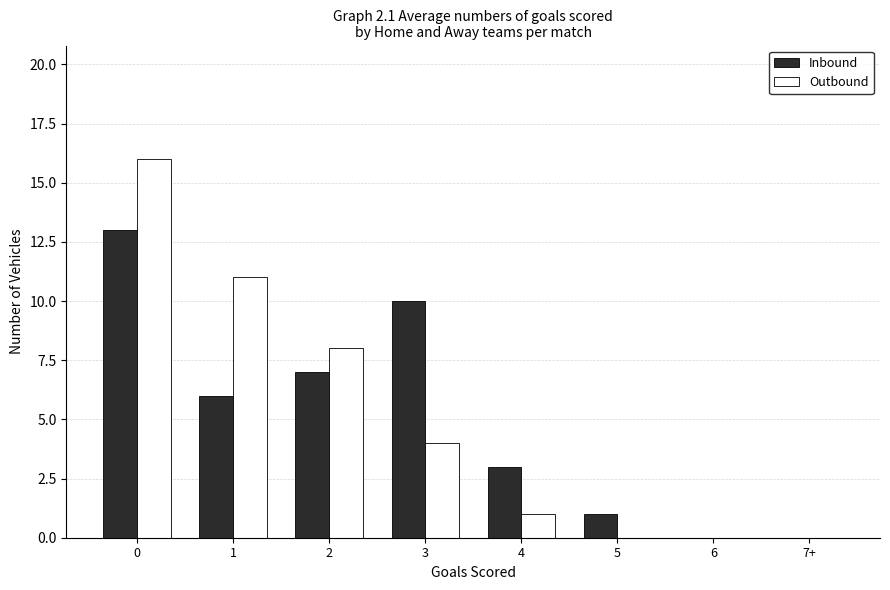

Reading left to right, transcribe all the data shown in this chart.

Inbound: 0=13	1=6	2=7	3=10	4=3	5=1	6=0	7+=0
Outbound: 0=16	1=11	2=8	3=4	4=1	5=0	6=0	7+=0